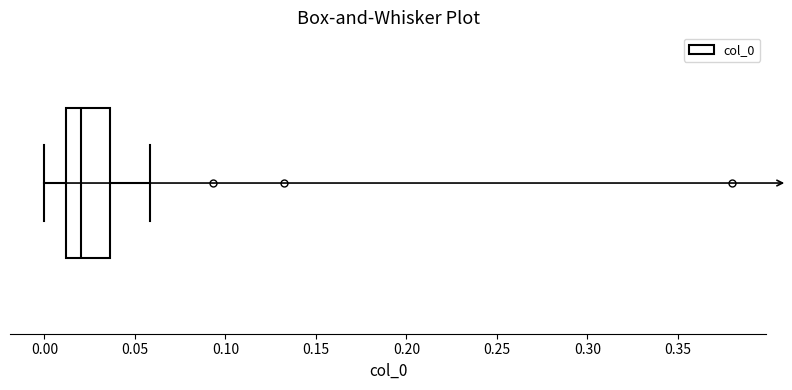

Read this box plot against the x-axis: the position of the median line, the range covered by the box, and the ends of both whiskers. The values are not printed on the chart, so give them approximately, as read against the axis.

median 0.020, box 0.010 to 0.035, whiskers 0.000 to 0.060